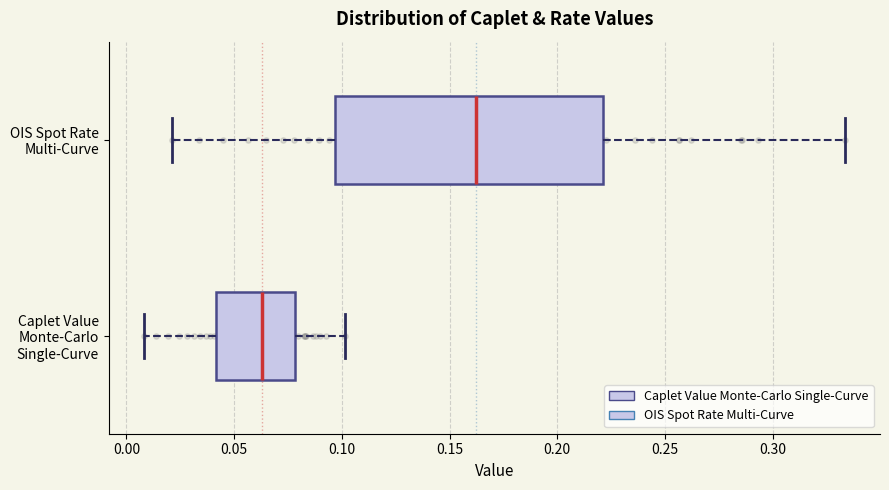

Where is the left edge of the box for OIS Spot Rate Multi-Curve on the x-axis? The values are not printed on the chart, so give them approximately, as read against the axis.

0.095